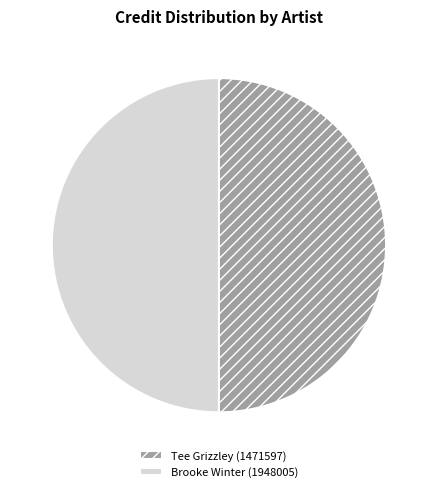

The Brooke Winter (1948005) slice represents 57% of the pie. True or false?

False